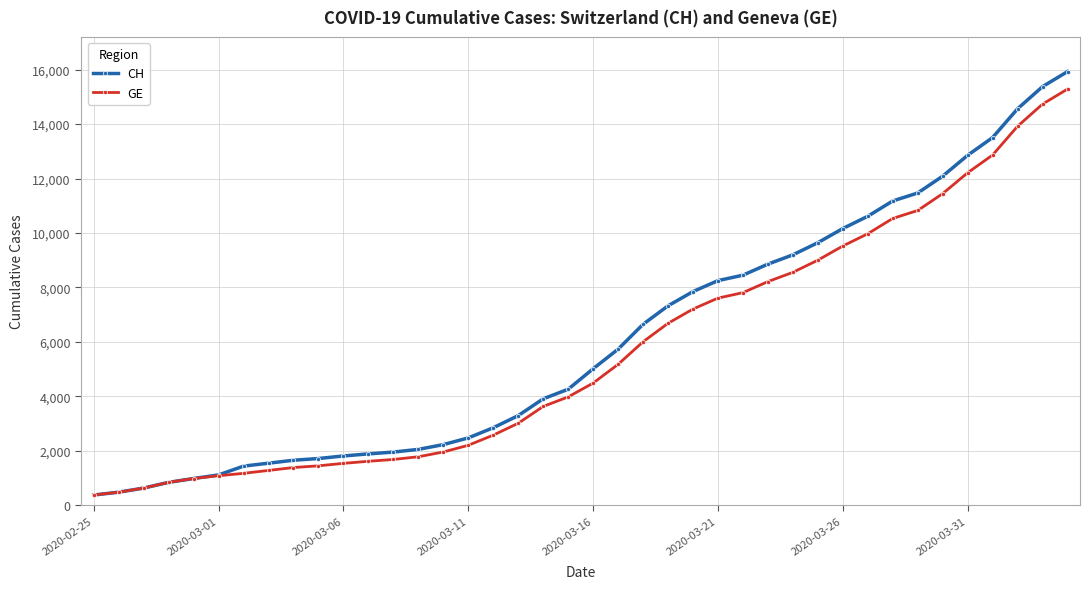

What is the smallest value displayed?

375